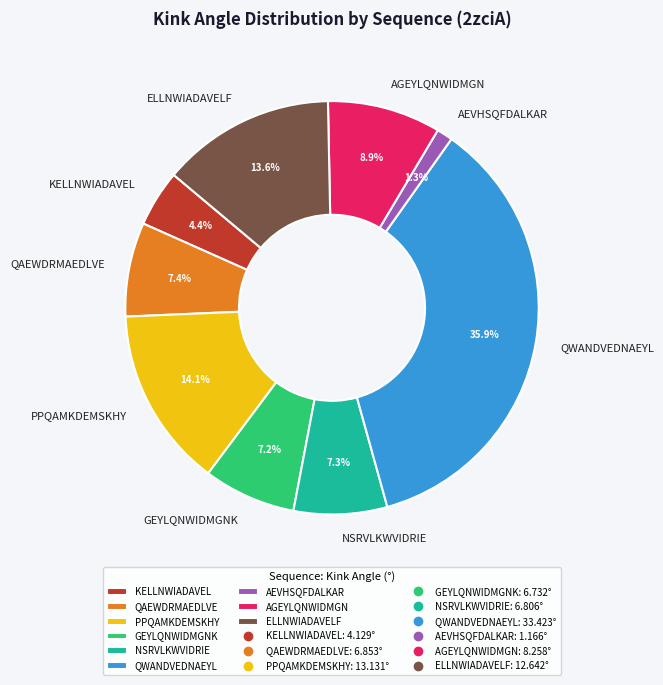

Does any single category account for the majority?

No